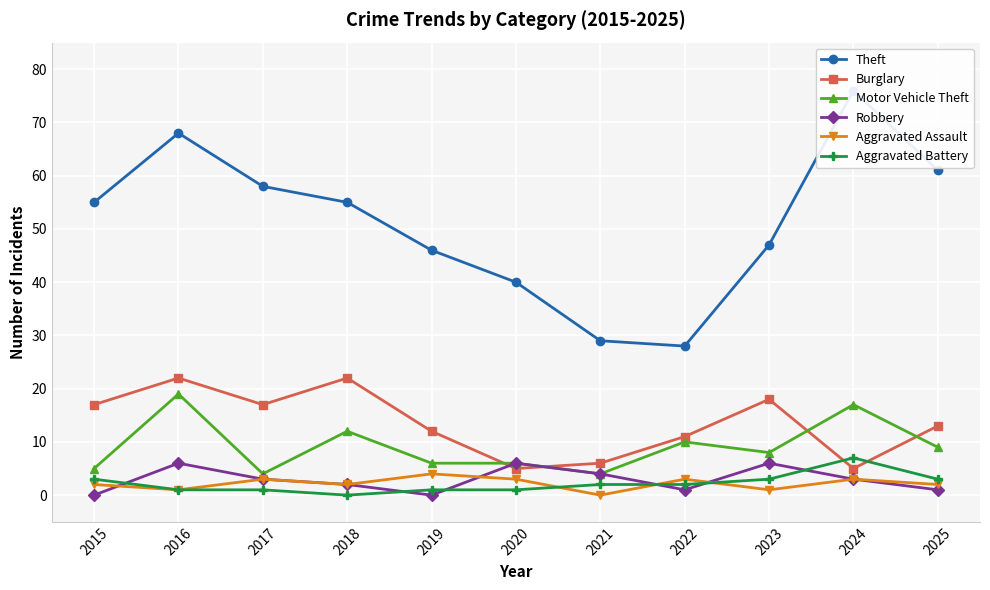

What is the maximum value shown in the chart?

76